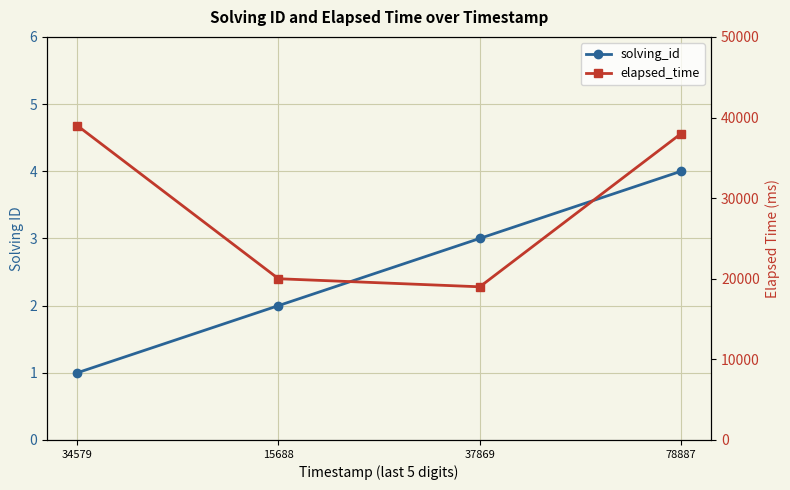

Reading left to right, transcribe all the data shown in this chart.

solving_id: 34579=1	15688=2	37869=3	78887=4
elapsed_time: 34579=39000	15688=20000	37869=19000	78887=38000